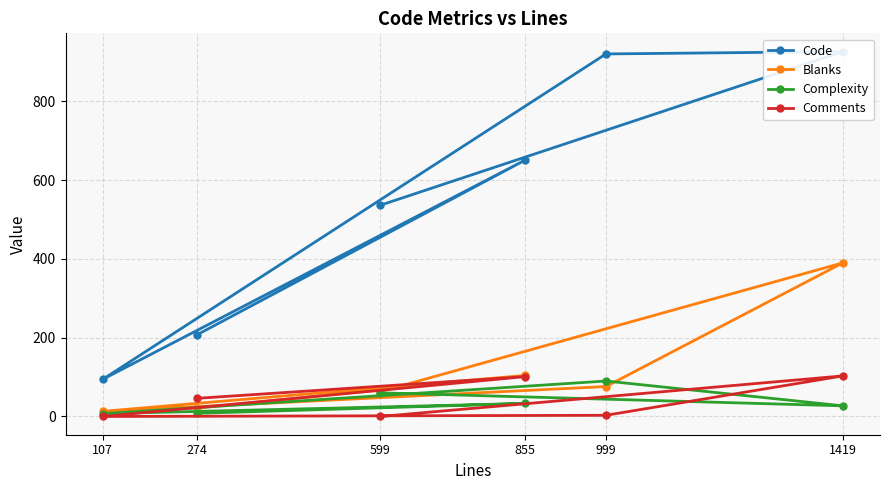

What is the lowest value of the Code series?

94